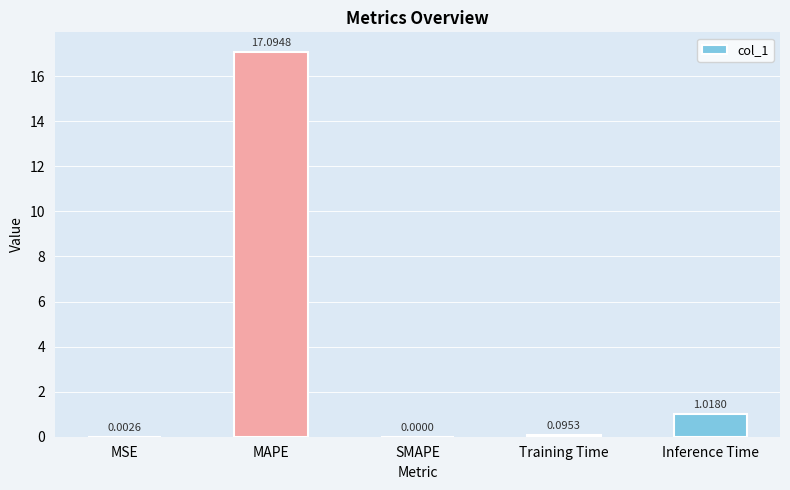

What is the sum of all values?

18.2